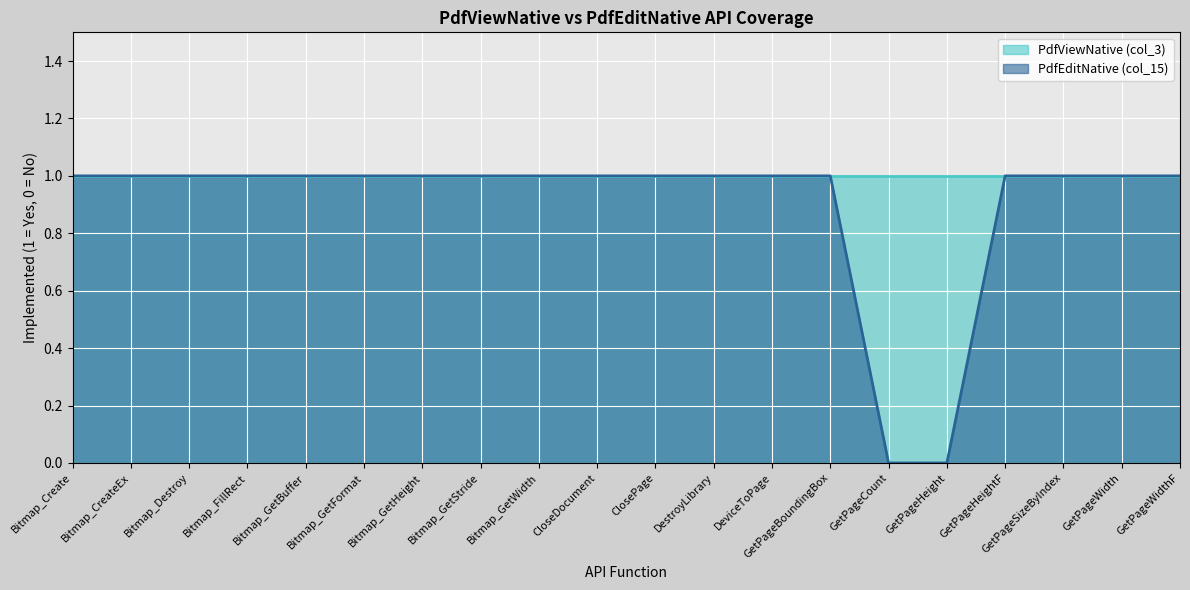

Is it true that the value at Bitmap_GetHeight is 2?

False